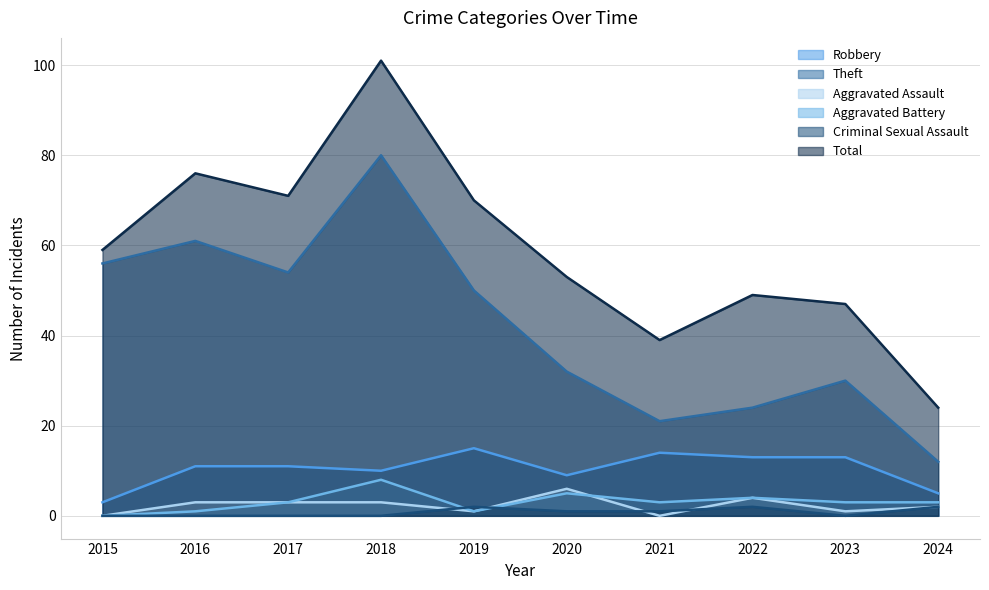

What is the sum of the Theft values at 2020 and 2022?

56